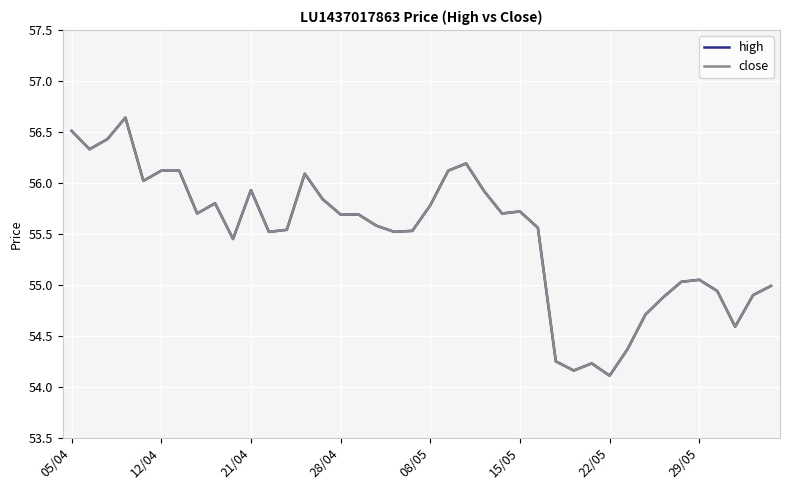

Does the chart display data point markers on the line(s)?

No